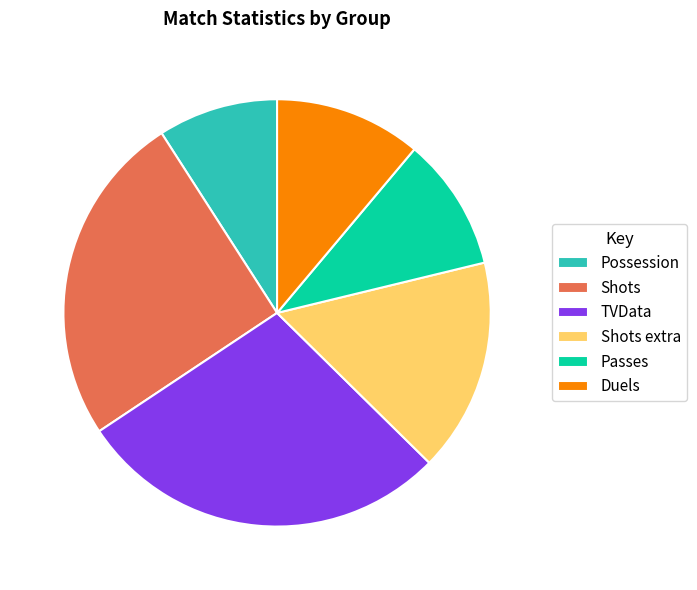

Do Shots extra and Duels together represent more than half of the pie?

No